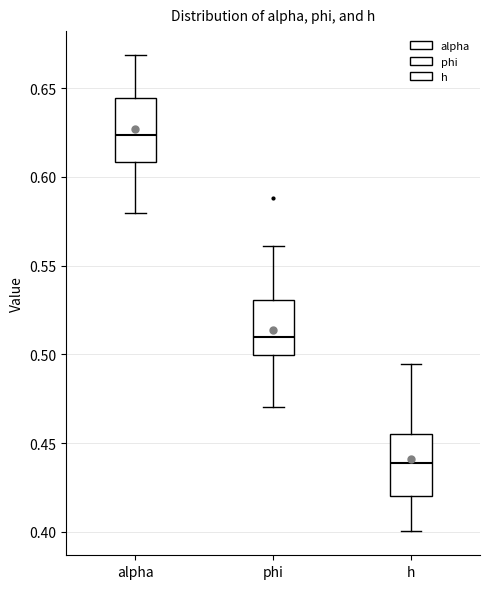

Where is the upper edge of the box for h on the y-axis? The values are not printed on the chart, so give them approximately, as read against the axis.

0.455